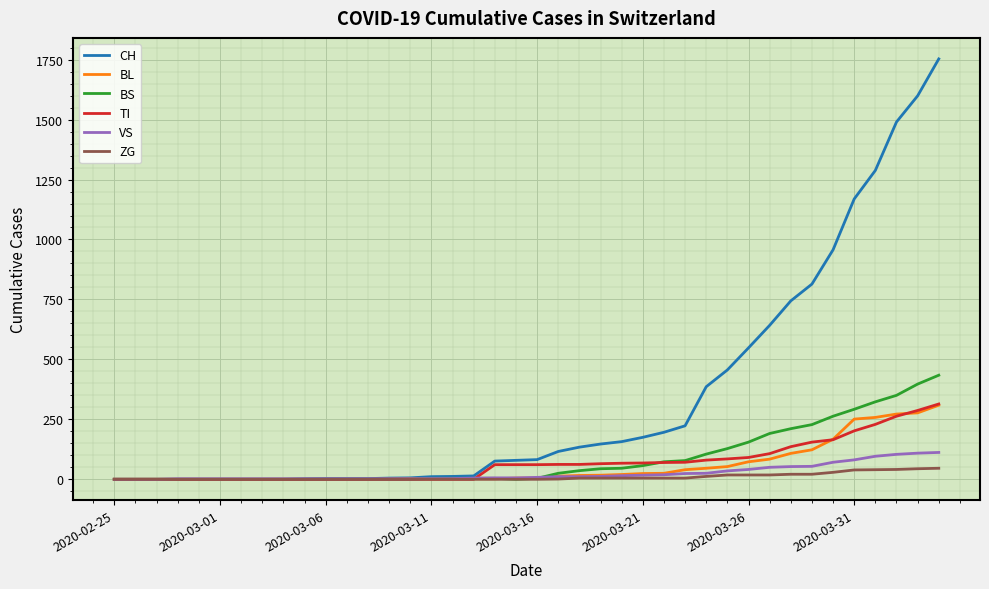

What is the greatest value displayed?

1753